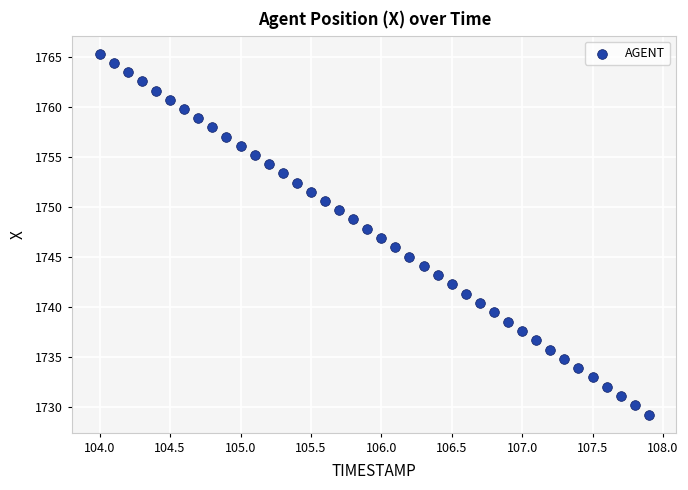

What is the range of X values (max minus min)?

3.9